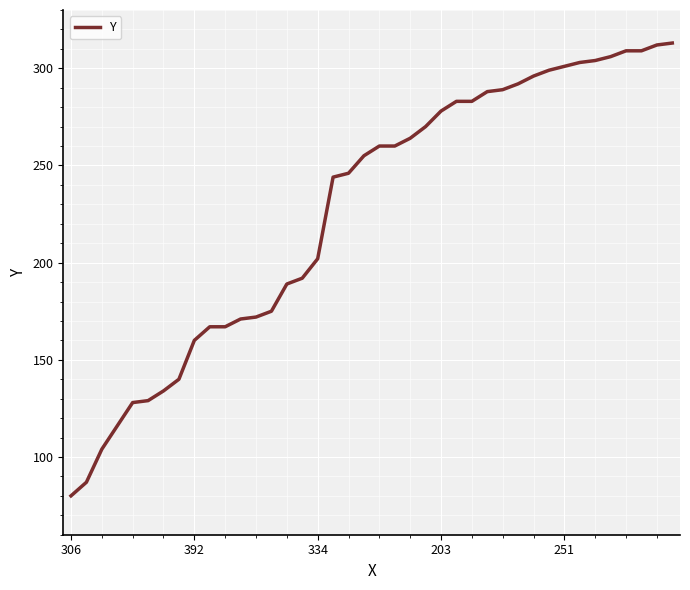

Does the chart have visible grid lines?

Yes